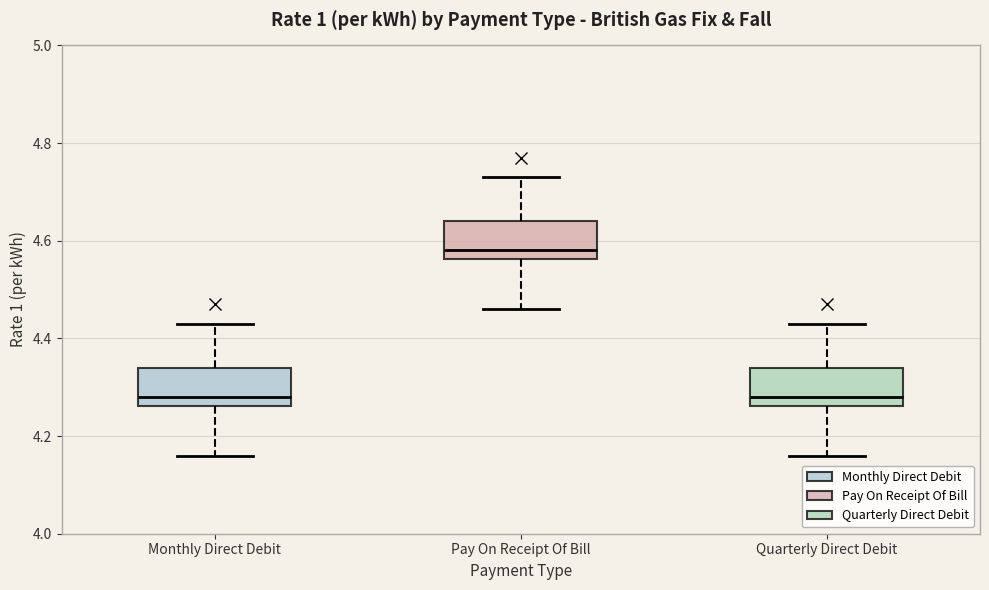

Where is the upper edge of the box for Quarterly Direct Debit on the y-axis? The values are not printed on the chart, so give them approximately, as read against the axis.

4.34